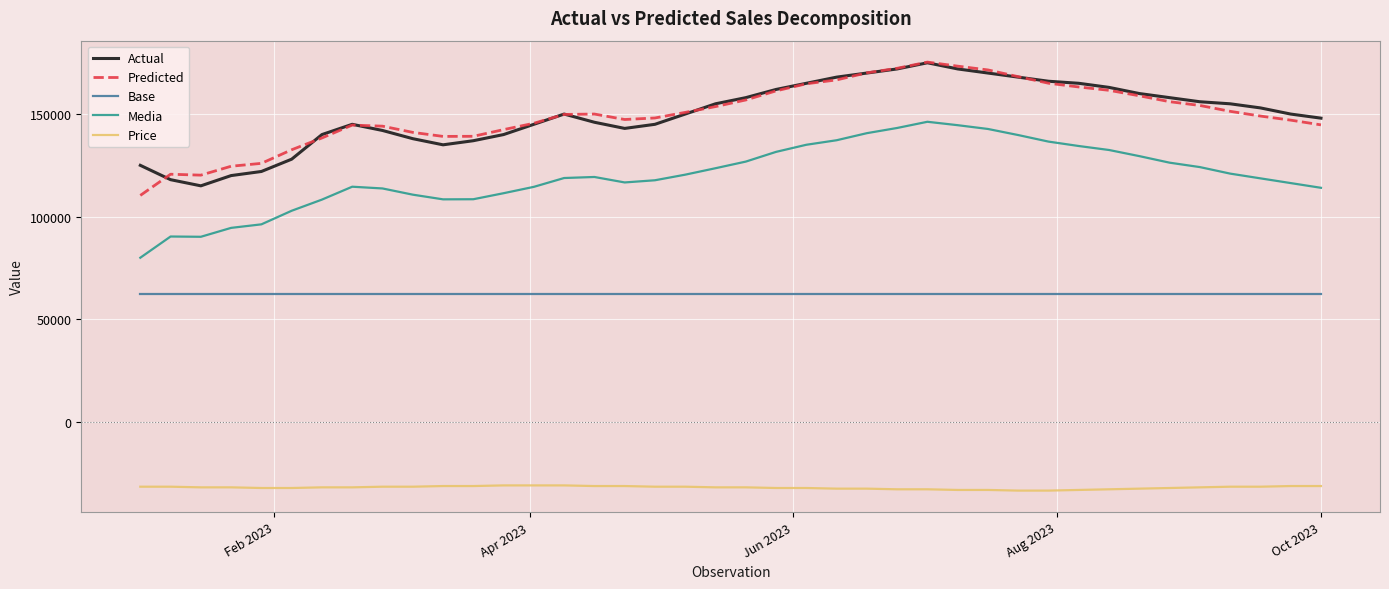

True or false: Media and Actual cross at least once.

False